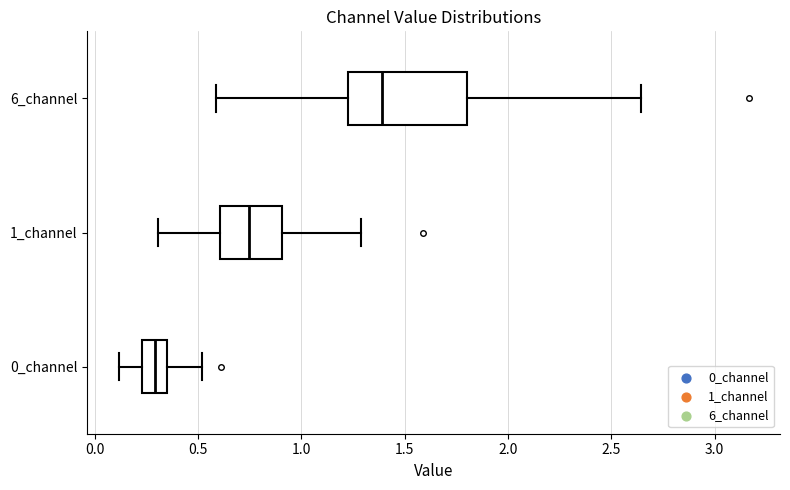

Which box has the furthest to the left median line?

0_channel